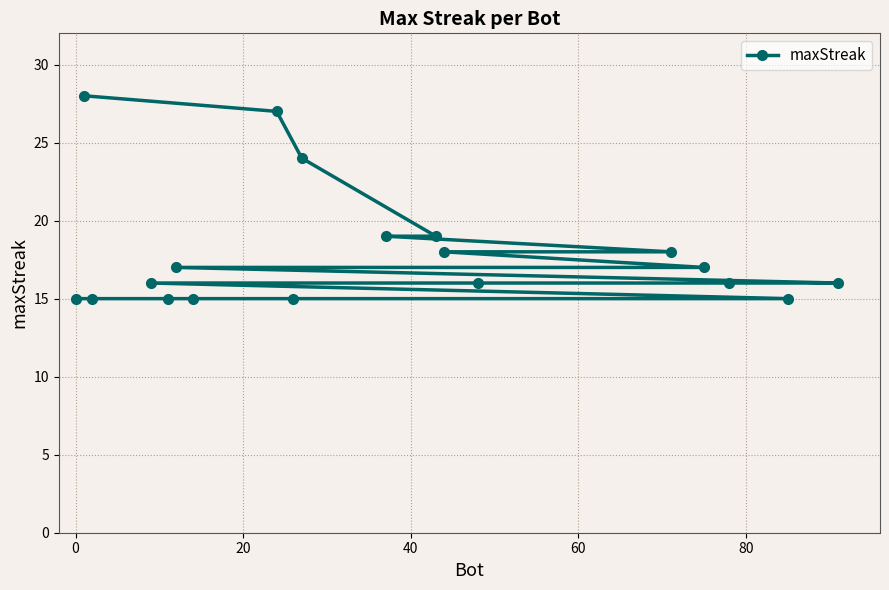

Reading right to left, transcribe all the data shown in this chart.

15	15	15	15	15	15	16	16	16	16	17	17	18	18	19	19	24	27	28